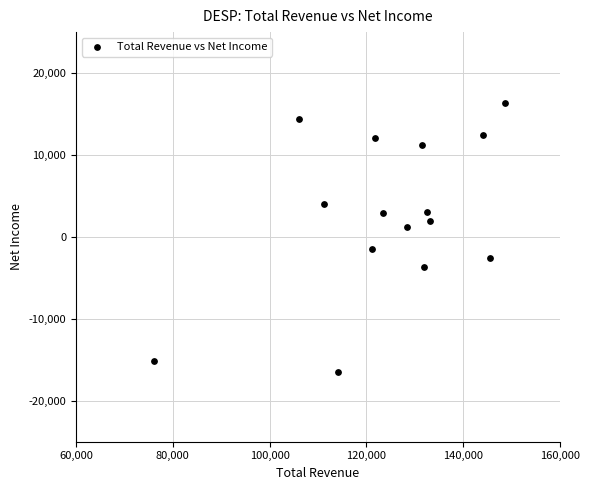

What is the range of Y values (max minus min)?

32900